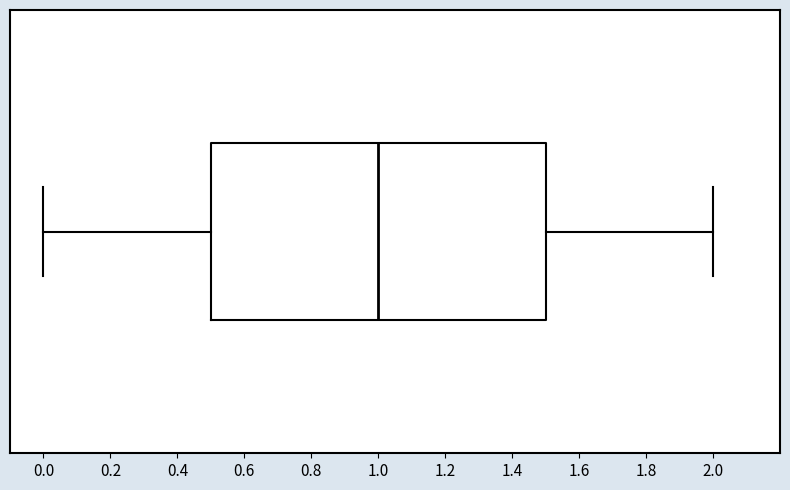

Read this box plot against the x-axis: the position of the median line, the range covered by the box, and the ends of both whiskers. The values are not printed on the chart, so give them approximately, as read against the axis.

median 1.0, box 0.5 to 1.5, whiskers 0.0 to 2.0